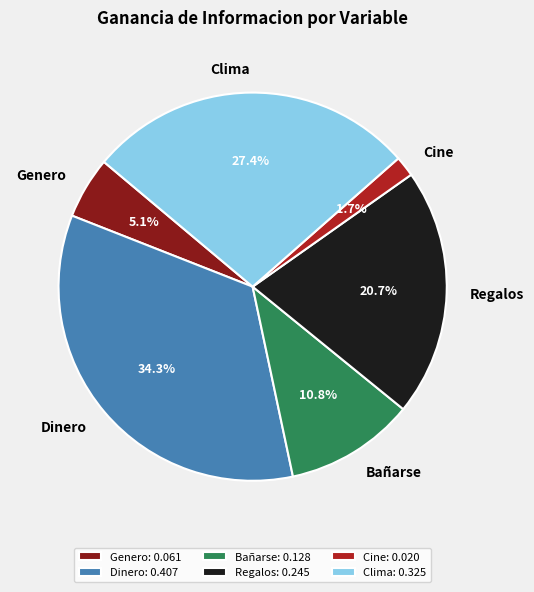

What percentage is NOT represented by Regalos?

79.3%